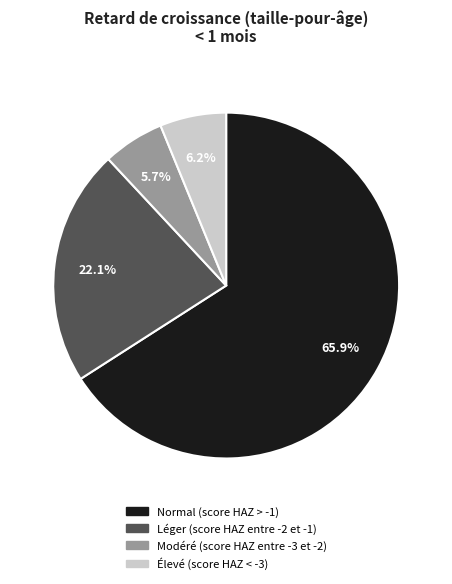

Does Élevé (score HAZ < -3) represent more than half of the total?

No